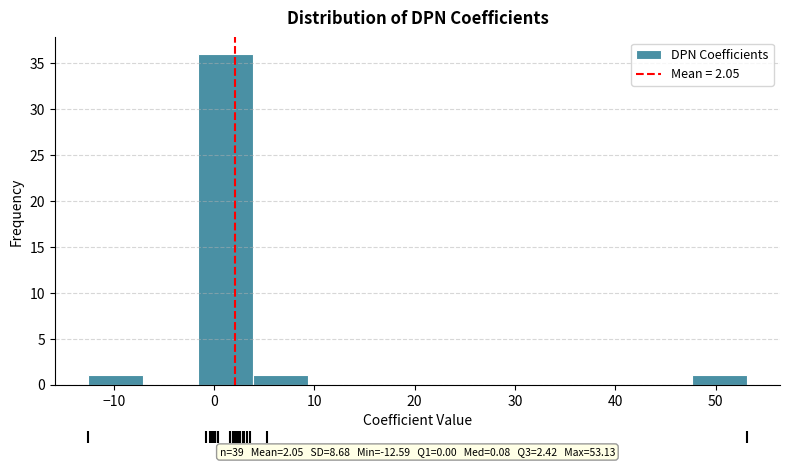

Over which range of the x-axis is the bar tallest?

-2 to 4